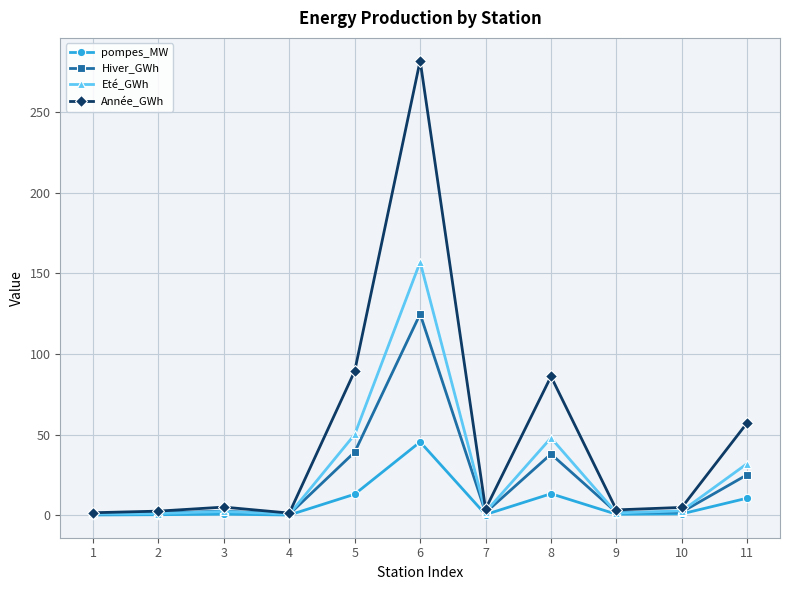

How many interior local peaks does the pompes_MW series have?

3